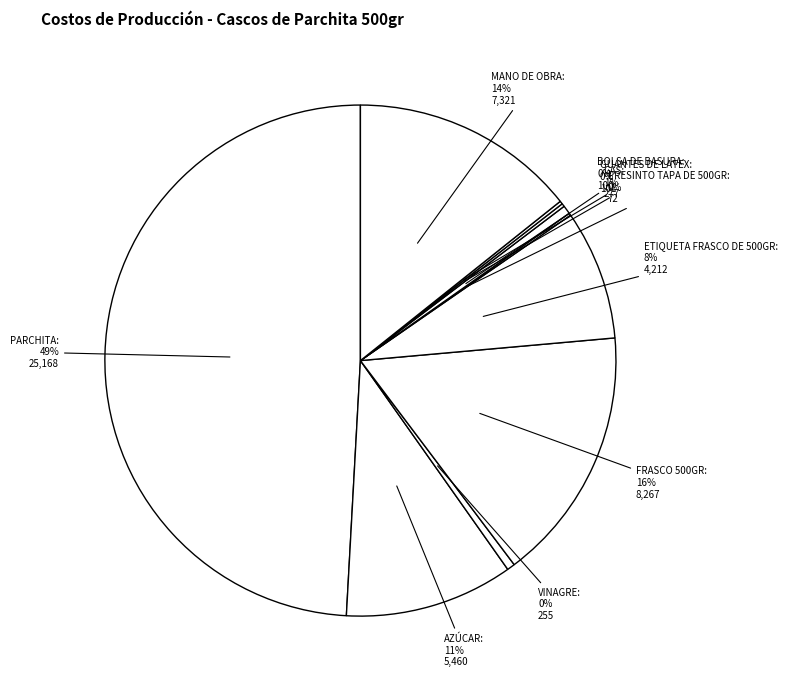

To the nearest percent, what is the difference between the FRASCO 500GR and AZÚCAR slice percentages?

5%